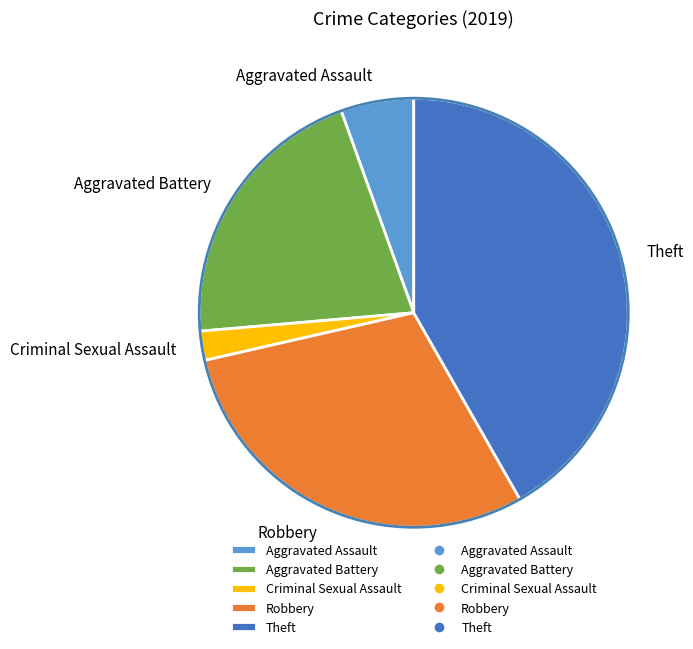

Rank the categories by value from highest to lowest.

Theft, Robbery, Aggravated Battery, Aggravated Assault, Criminal Sexual Assault